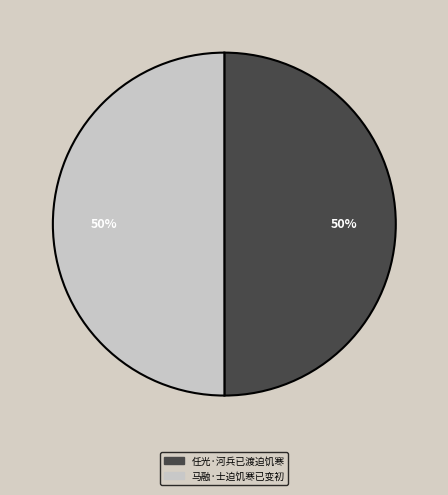

Combined, do 马融·士迫饥寒已变初 and 任光·河兵已渡迫饥寒 account for over 50%?

Yes